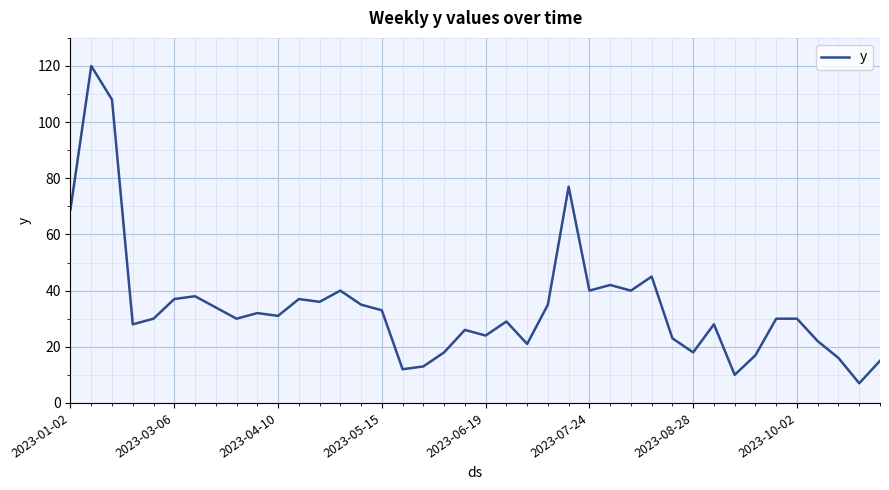

What is the difference between the maximum and minimum values?

113